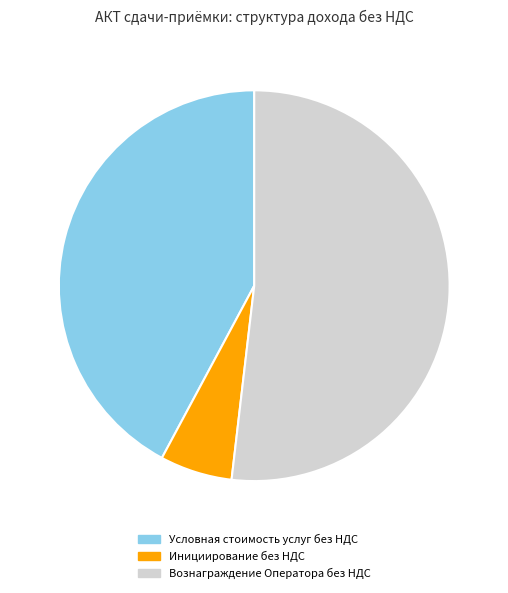

Between Инициирование без НДС and Вознаграждение Оператора без НДС, which is larger?

Вознаграждение Оператора без НДС